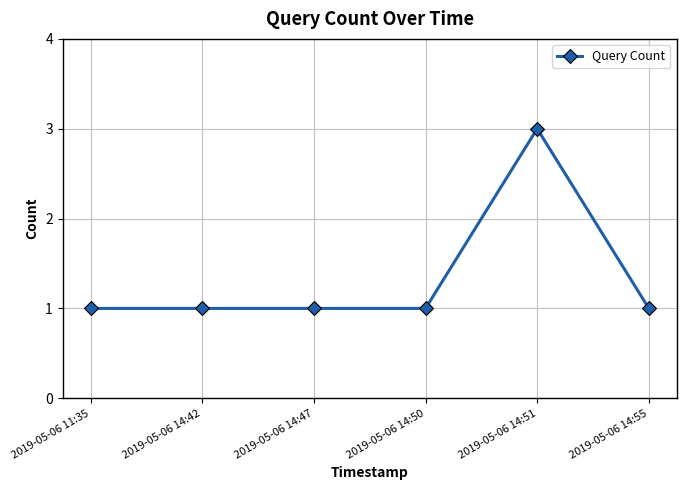

The chart shows a value of 2 at 2019-05-06 14:51. True or false?

False